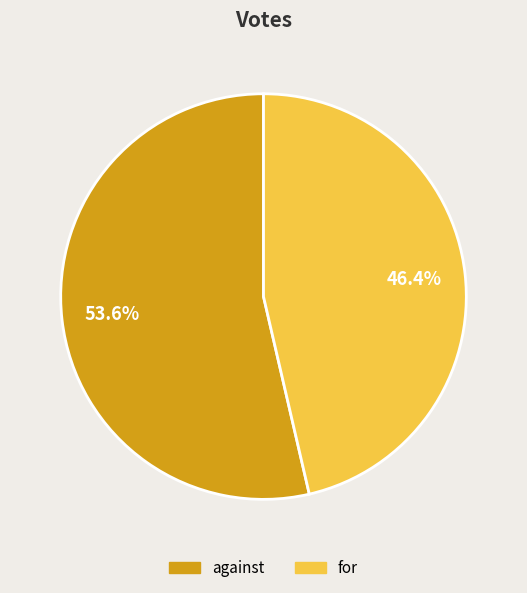

To the nearest percent, what is the combined percentage of for and against?

100%